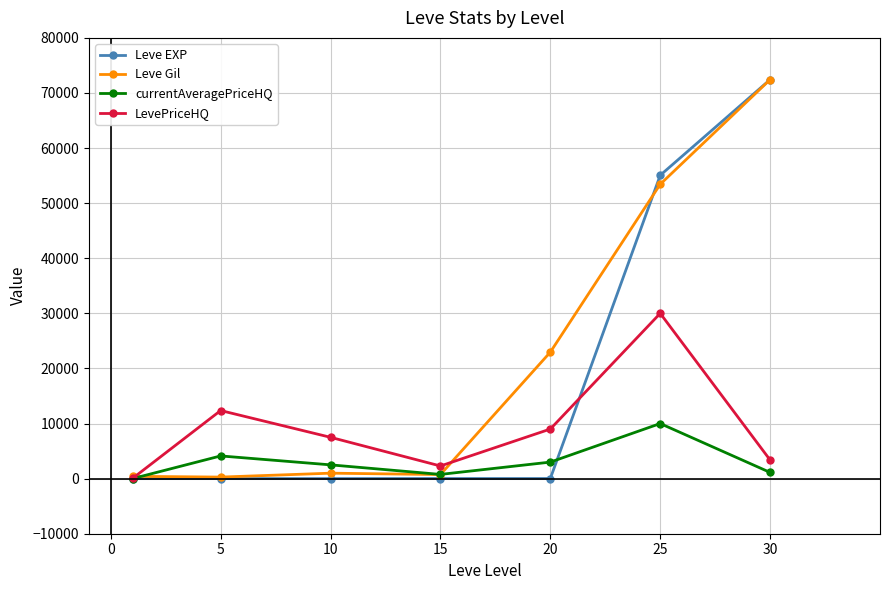

Rank the series by their average value, from highest to lowest.

Leve Gil, Leve EXP, LevePriceHQ, currentAveragePriceHQ